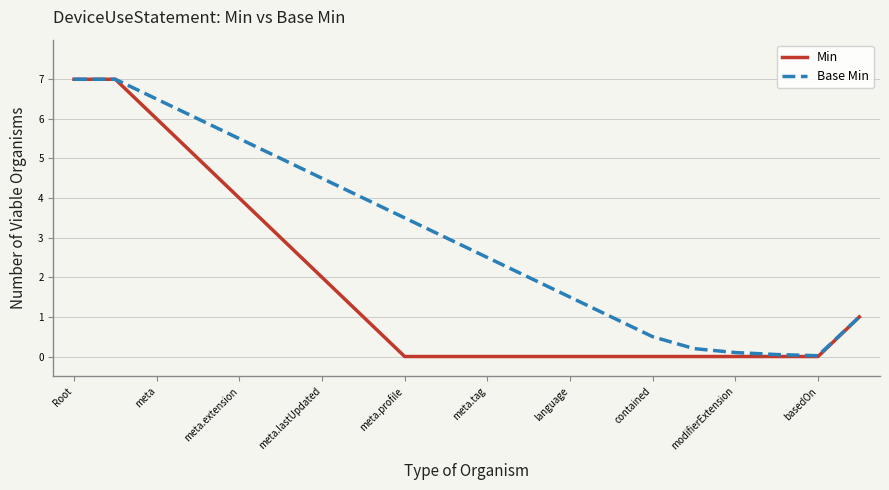

List the series in order of their overall mean, lowest first.

Min, Base Min